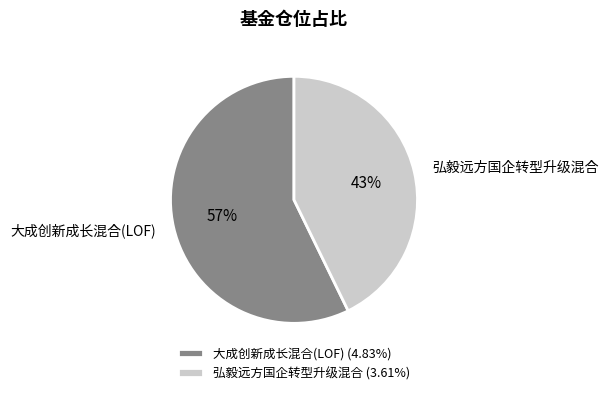

Combined, do 大成创新成长混合(LOF) and 弘毅远方国企转型升级混合 account for over 50%?

Yes